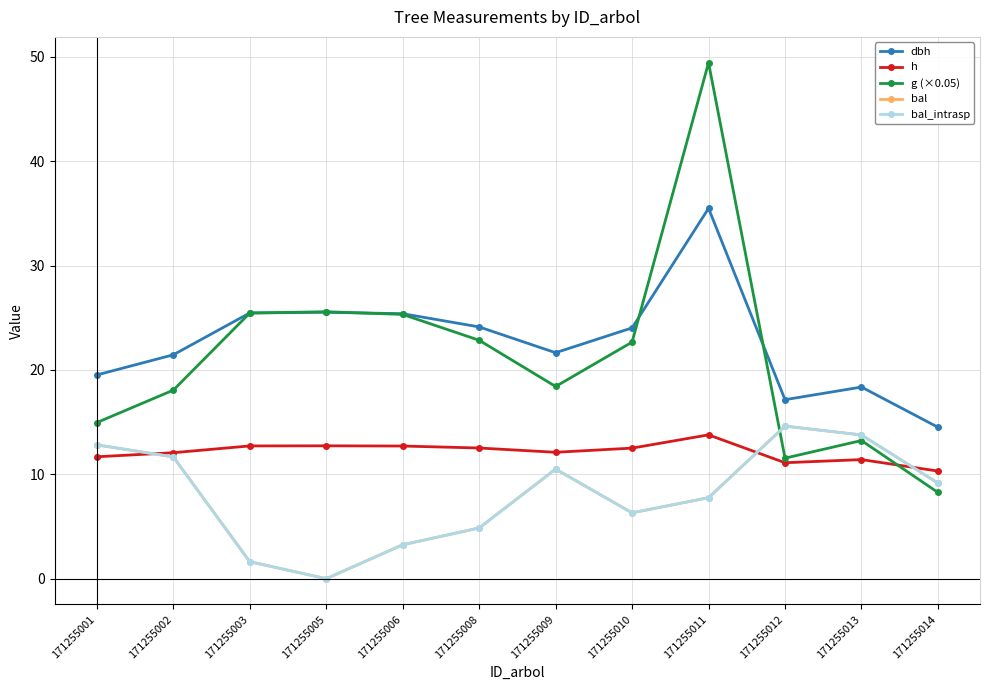

How many intersections are there between dbh and g (×0.05)?

4